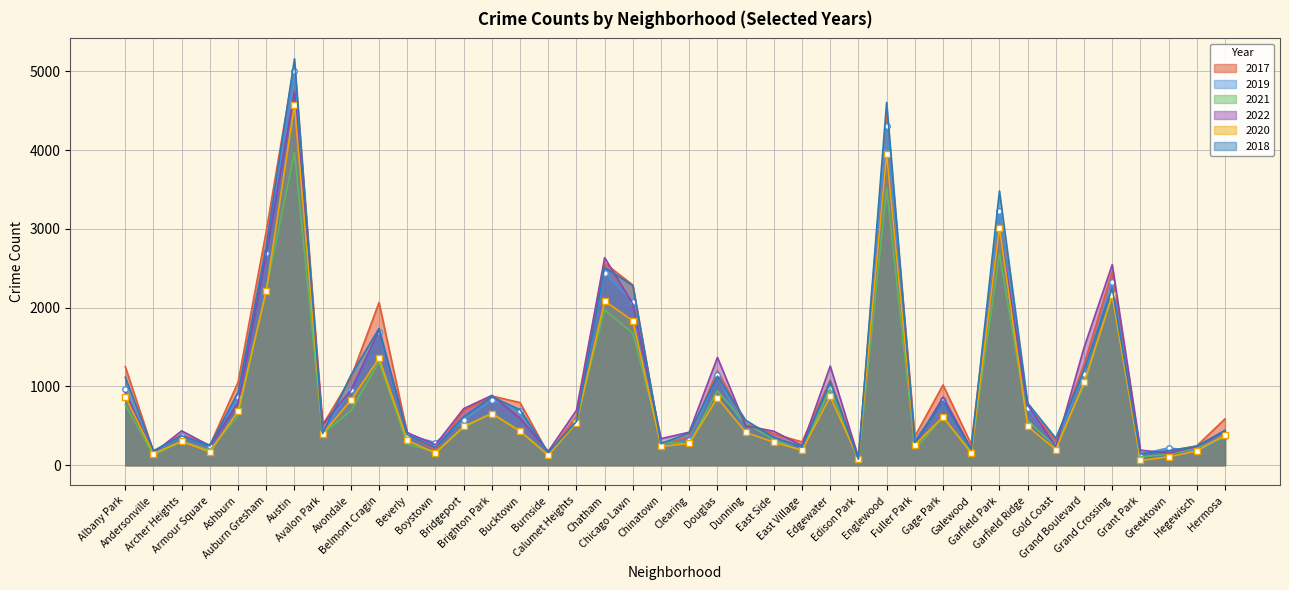

Reading right to left, what are all the values shown in this chart?

2017: Hermosa=588	Hegewisch=246	Greektown=176	Grant Park=154	Grand Crossing=2456	Grand Boulevard=1281	Gold Coast=311	Garfield Ridge=742	Garfield Park=3257	Galewood=265	Gage Park=1019	Fuller Park=365	Englewood=4472	Edison Park=87	Edgewater=1082	East Village=296	East Side=397	Dunning=531	Douglas=1200	Clearing=360	Chinatown=253	Chicago Lawn=2288	Chatham=2566	Calumet Heights=620	Burnside=145	Bucktown=795	Brighton Park=878	Bridgeport=697	Boystown=188	Beverly=404	Belmont Cragin=2066	Avondale=1107	Avalon Park=509	Austin=5095	Auburn Gresham=2973	Ashburn=1053	Armour Square=251	Archer Heights=391	Andersonville=171	Albany Park=1252
2019: Hermosa=365	Hegewisch=171	Greektown=220	Grant Park=138	Grand Crossing=2328	Grand Boulevard=1153	Gold Coast=261	Garfield Ridge=728	Garfield Park=3226	Galewood=189	Gage Park=825	Fuller Park=309	Englewood=4310	Edison Park=76	Edgewater=972	East Village=248	East Side=298	Dunning=407	Douglas=1140	Clearing=322	Chinatown=253	Chicago Lawn=2076	Chatham=2441	Calumet Heights=561	Burnside=142	Bucktown=694	Brighton Park=828	Bridgeport=568	Boystown=287	Beverly=385	Belmont Cragin=1687	Avondale=957	Avalon Park=405	Austin=5008	Auburn Gresham=2700	Ashburn=872	Armour Square=249	Archer Heights=368	Andersonville=166	Albany Park=968
2021: Hermosa=350	Hegewisch=217	Greektown=140	Grant Park=104	Grand Crossing=2161	Grand Boulevard=1014	Gold Coast=233	Garfield Ridge=565	Garfield Park=2687	Galewood=170	Gage Park=613	Fuller Park=200	Englewood=3519	Edison Park=62	Edgewater=970	East Village=180	East Side=325	Dunning=530	Douglas=944	Clearing=274	Chinatown=293	Chicago Lawn=1675	Chatham=1973	Calumet Heights=559	Burnside=130	Bucktown=435	Brighton Park=664	Bridgeport=474	Boystown=173	Beverly=265	Belmont Cragin=1312	Avondale=692	Avalon Park=395	Austin=3971	Auburn Gresham=2237	Ashburn=629	Armour Square=193	Archer Heights=303	Andersonville=123	Albany Park=767
2022: Hermosa=438	Hegewisch=236	Greektown=153	Grant Park=191	Grand Crossing=2547	Grand Boulevard=1493	Gold Coast=235	Garfield Ridge=764	Garfield Park=3013	Galewood=209	Gage Park=866	Fuller Park=260	Englewood=3950	Edison Park=99	Edgewater=1259	East Village=248	East Side=431	Dunning=501	Douglas=1369	Clearing=419	Chinatown=337	Chicago Lawn=2048	Chatham=2636	Calumet Heights=696	Burnside=175	Bucktown=596	Brighton Park=886	Bridgeport=718	Boystown=259	Beverly=413	Belmont Cragin=1711	Avondale=949	Avalon Park=520	Austin=4749	Auburn Gresham=2686	Ashburn=793	Armour Square=247	Archer Heights=436	Andersonville=155	Albany Park=918
2020: Hermosa=382	Hegewisch=181	Greektown=107	Grant Park=60	Grand Crossing=2158	Grand Boulevard=1052	Gold Coast=198	Garfield Ridge=494	Garfield Park=3018	Galewood=154	Gage Park=613	Fuller Park=259	Englewood=3952	Edison Park=75	Edgewater=873	East Village=191	East Side=291	Dunning=418	Douglas=857	Clearing=276	Chinatown=239	Chicago Lawn=1834	Chatham=2084	Calumet Heights=538	Burnside=126	Bucktown=431	Brighton Park=654	Bridgeport=493	Boystown=153	Beverly=315	Belmont Cragin=1357	Avondale=826	Avalon Park=400	Austin=4578	Auburn Gresham=2213	Ashburn=686	Armour Square=169	Archer Heights=303	Andersonville=147	Albany Park=870
2018: Hermosa=442	Hegewisch=240	Greektown=185	Grant Park=141	Grand Crossing=2250	Grand Boulevard=1205	Gold Coast=342	Garfield Ridge=789	Garfield Park=3483	Galewood=201	Gage Park=816	Fuller Park=289	Englewood=4607	Edison Park=75	Edgewater=1064	East Village=230	East Side=354	Dunning=571	Douglas=1131	Clearing=409	Chinatown=273	Chicago Lawn=2281	Chatham=2513	Calumet Heights=554	Burnside=160	Bucktown=704	Brighton Park=869	Bridgeport=616	Boystown=224	Beverly=386	Belmont Cragin=1736	Avondale=1142	Avalon Park=401	Austin=5162	Auburn Gresham=2787	Ashburn=924	Armour Square=248	Archer Heights=374	Andersonville=183	Albany Park=1117